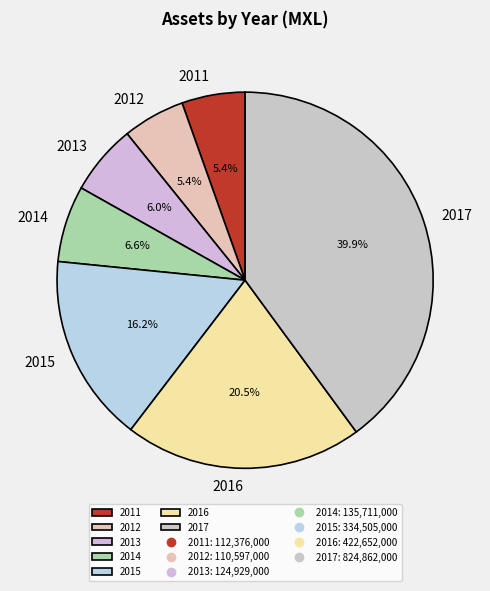

What percentage is the 2015 slice, to the nearest percent?

16%